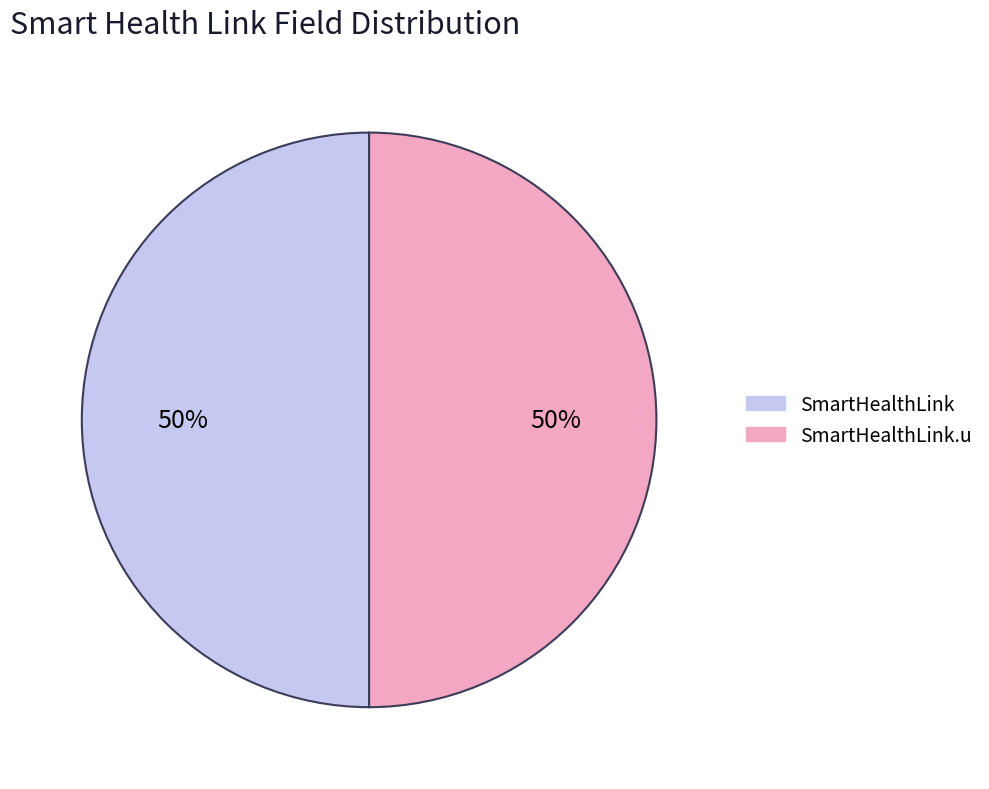

Approximately how many times larger is the value at SmartHealthLink.u compared to SmartHealthLink?

1.0